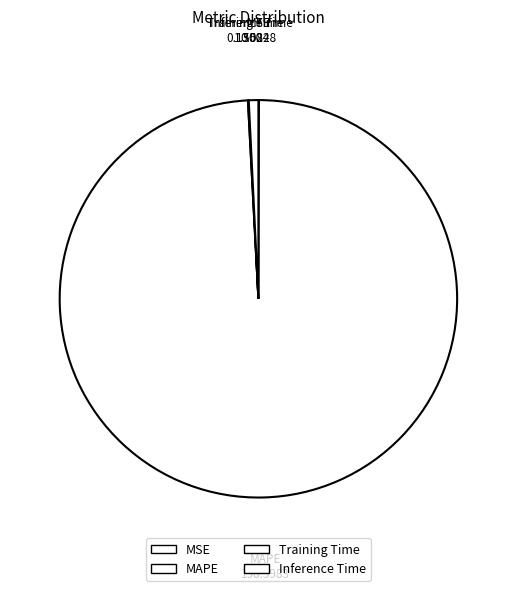

Is there a majority slice in this chart?

Yes